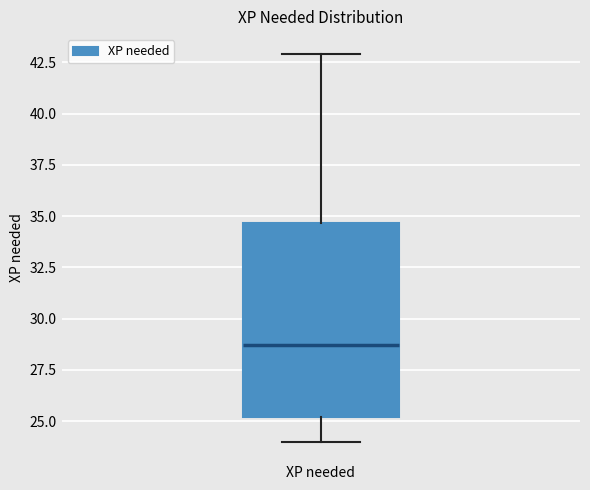

Read this box plot against the y-axis: the position of the median line, the range covered by the box, and the ends of both whiskers. The values are not printed on the chart, so give them approximately, as read against the axis.

median 28.5, box 25.0 to 34.5, whiskers 24.0 to 43.0